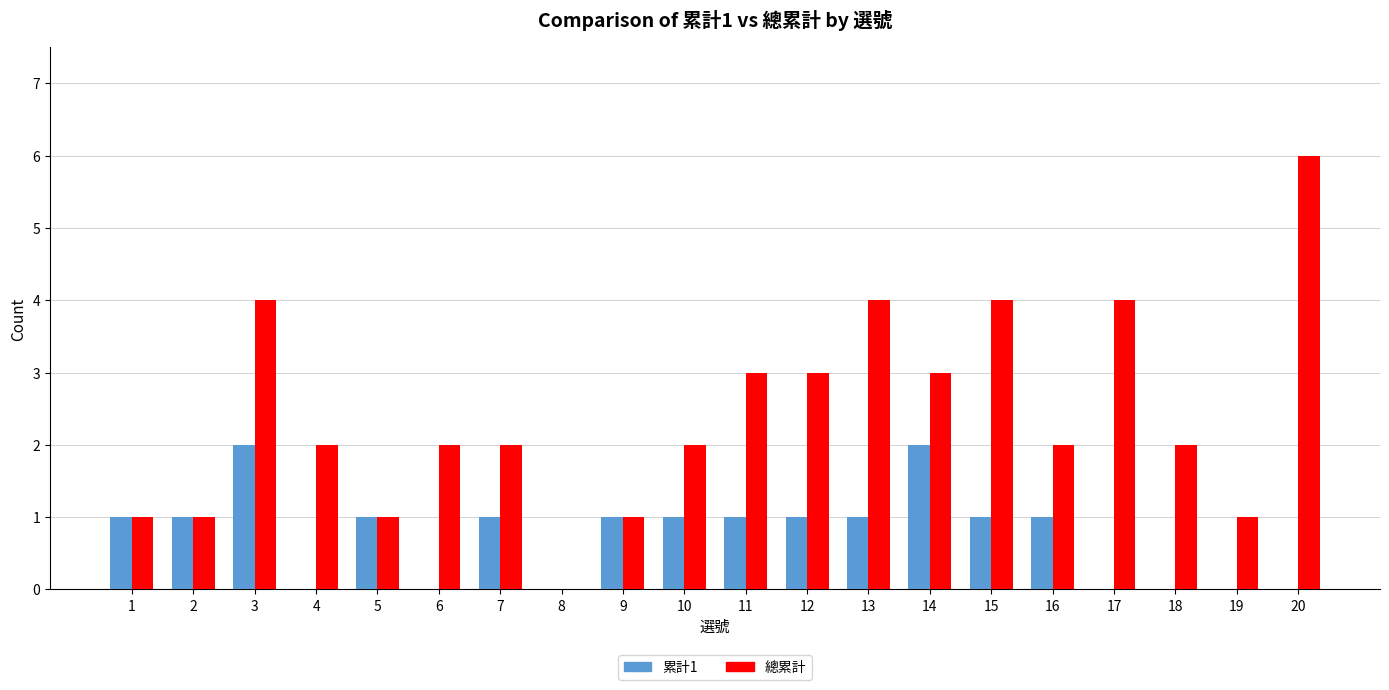

Reading left to right, extract all data points from this chart.

累計1: 1	1	2	0	1	0	1	0	1	1	1	1	1	2	1	1	0	0	0	0
總累計: 1	1	4	2	1	2	2	0	1	2	3	3	4	3	4	2	4	2	1	6